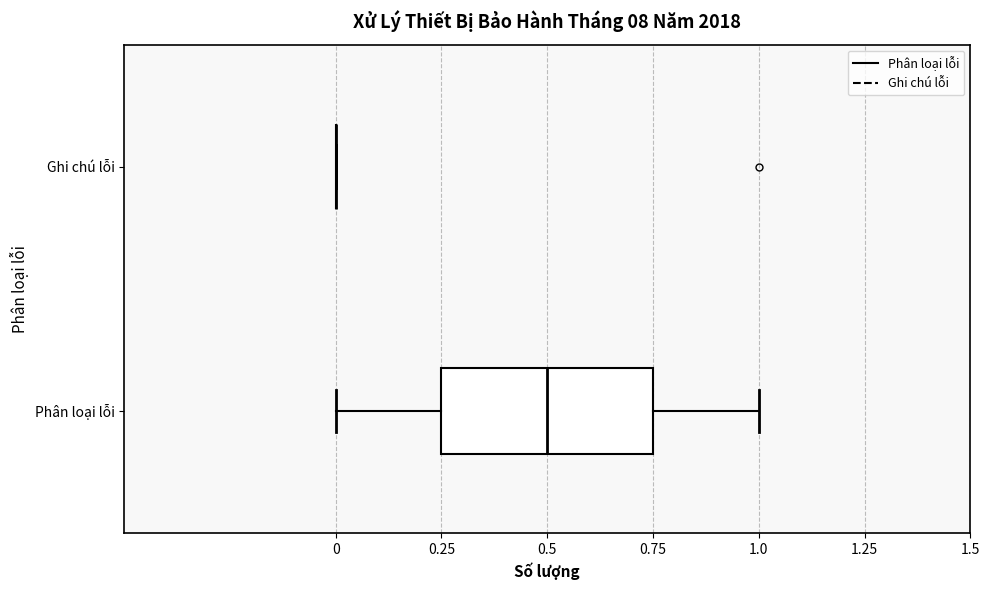

Which box is the widest, from its left edge to its right edge?

Phân loại lỗi